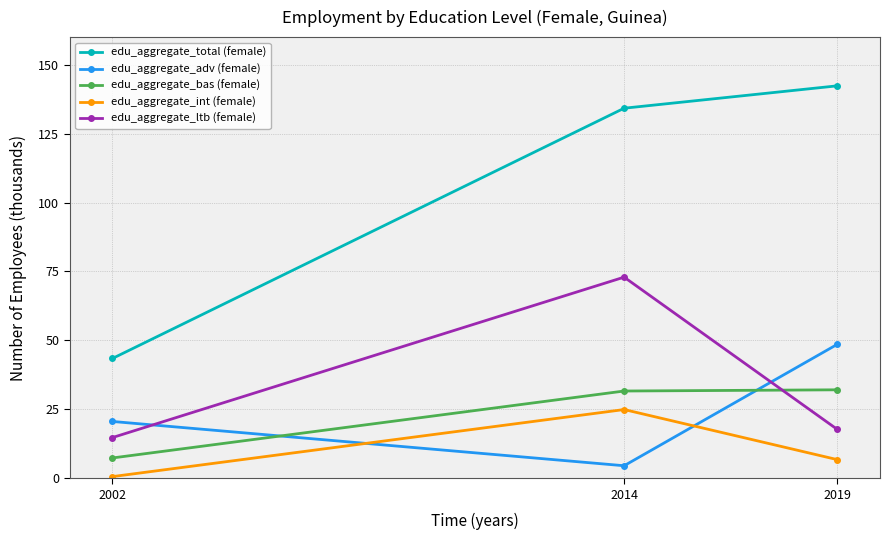

What value does the edu_aggregate_adv (female) series have at 2014?

4.5